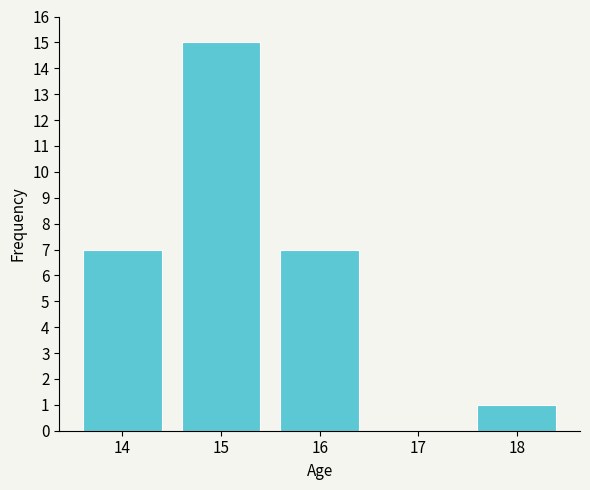

Over which range of the x-axis is the bar tallest?

14.5 to 15.5